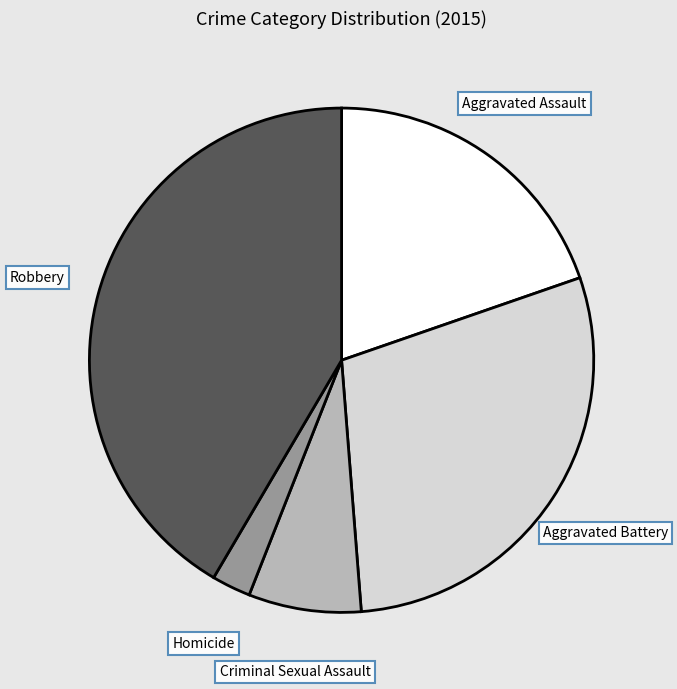

Rank the categories by value from lowest to highest.

Homicide, Criminal Sexual Assault, Aggravated Assault, Aggravated Battery, Robbery